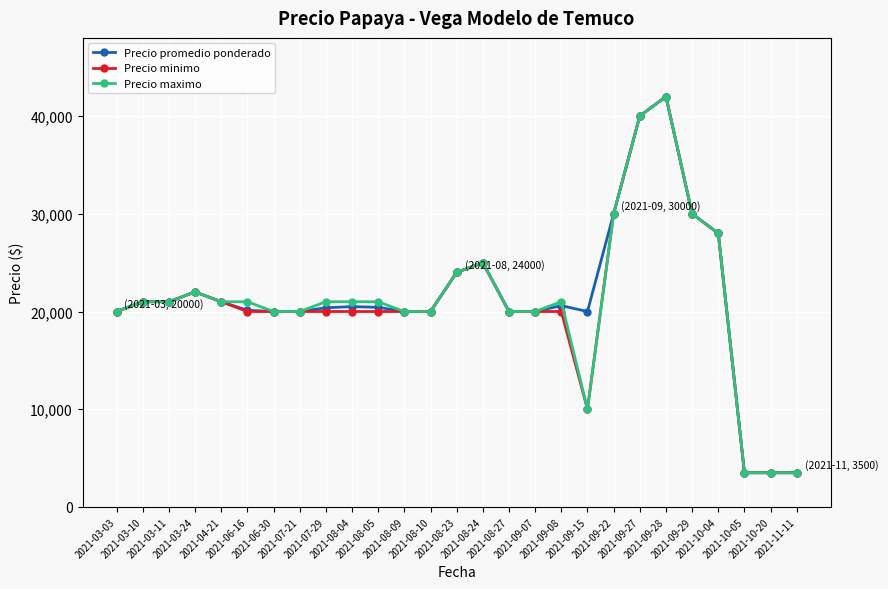

The Precio promedio ponderado series shows 6625 at 2021-03-10. True or false?

False